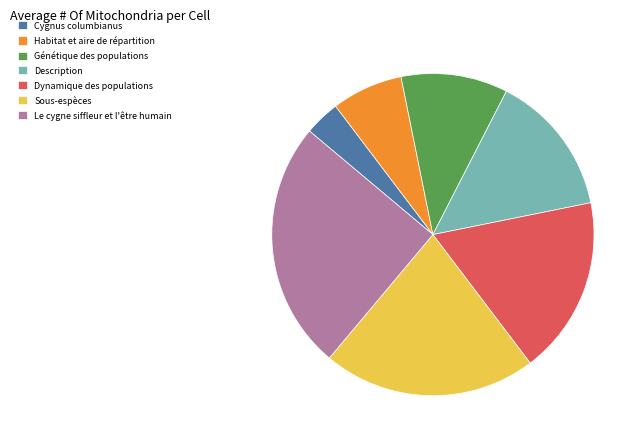

Rank the categories by value from highest to lowest.

Le cygne siffleur et l'être humain, Sous-espèces, Dynamique des populations, Description, Génétique des populations, Habitat et aire de répartition, Cygnus columbianus